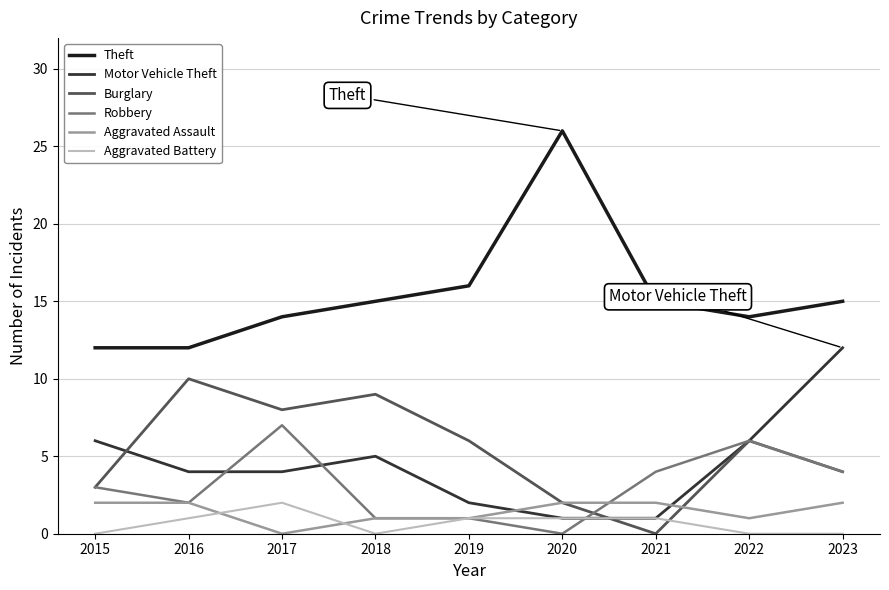

At which label is Theft closest to 19?

2019